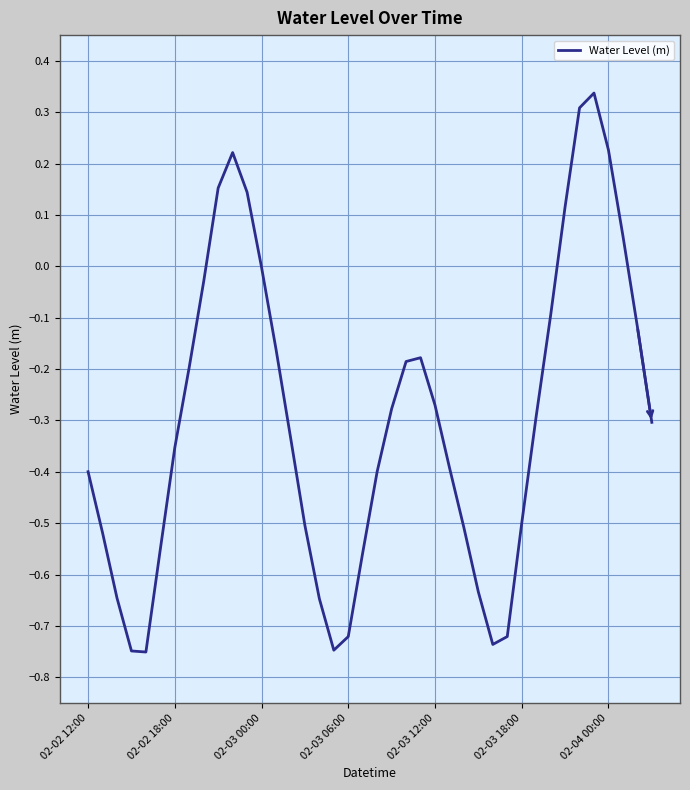

Is this an area chart (filled region under the line)?

No